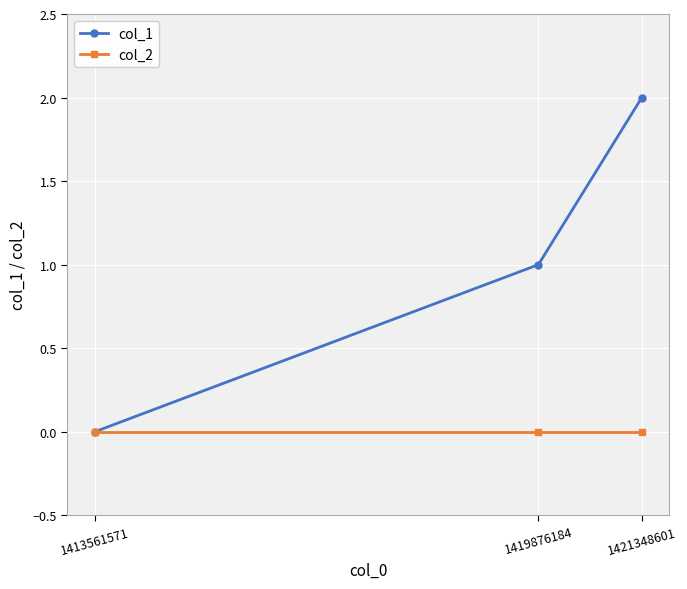

Reading left to right, what are all the values shown in this chart?

col_1: 0	1	2
col_2: 0	0	0